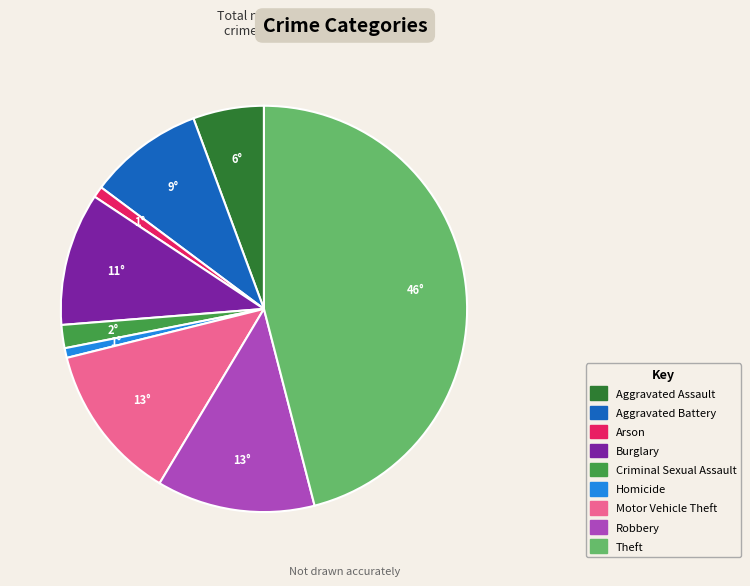

Is the sum of Motor Vehicle Theft and Theft greater than half?

Yes